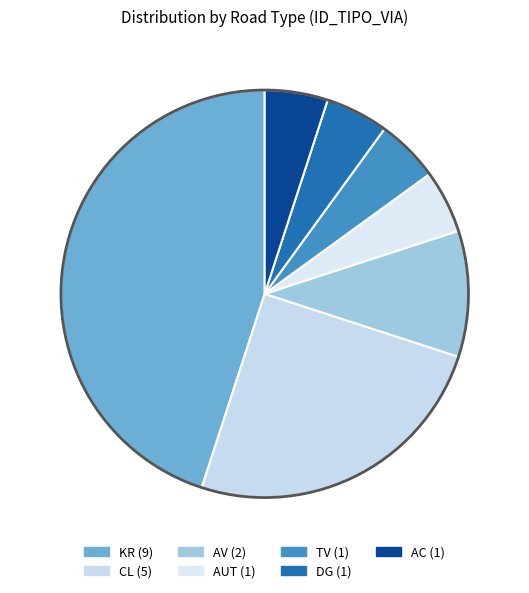

How many segments does this pie chart have?

7